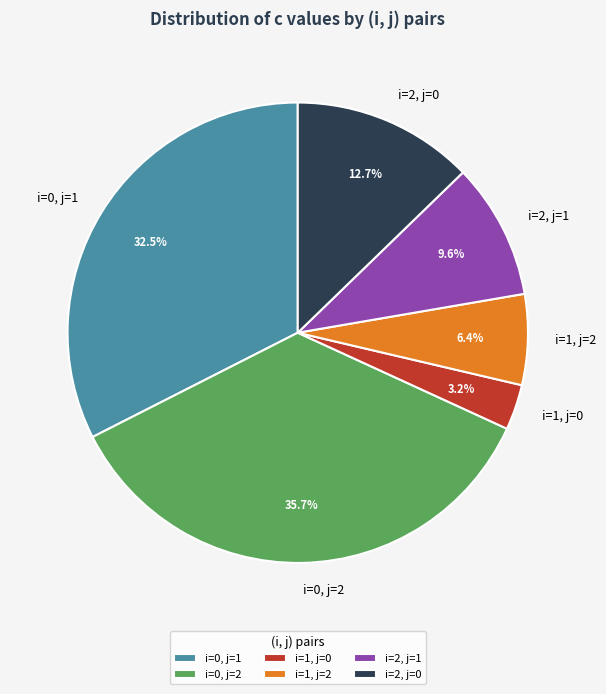

Combined, do i=1, j=0 and i=2, j=0 account for over 50%?

No